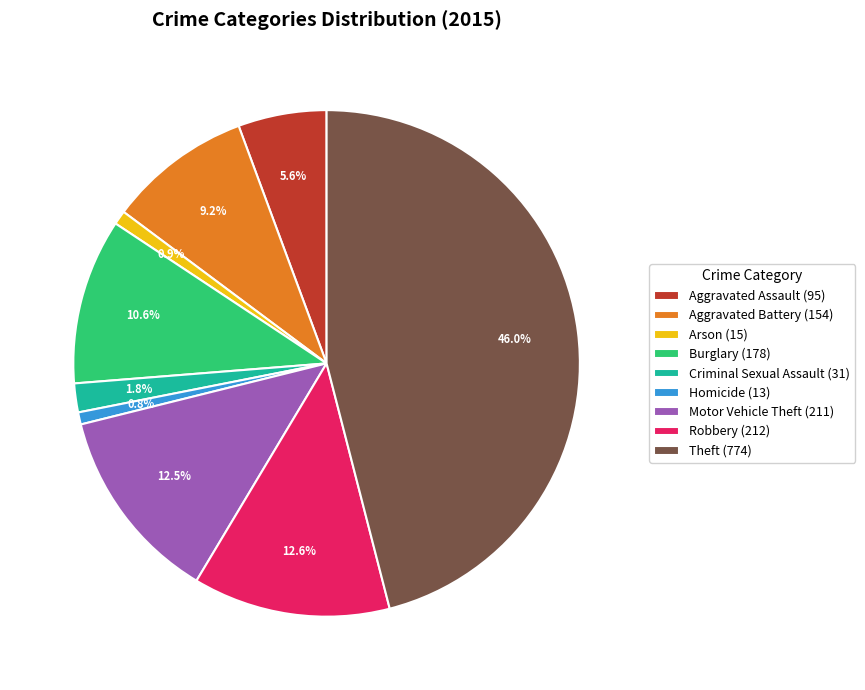

What is the total percentage of Aggravated Assault (95) and Homicide (13)?

6.4%